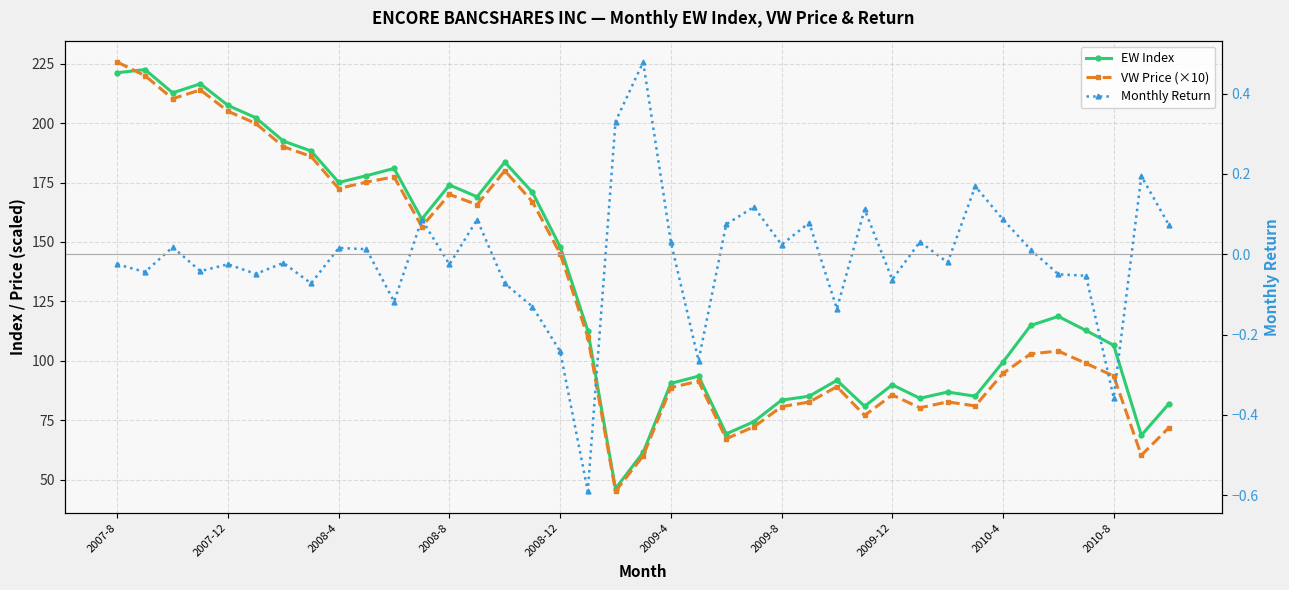

The value of Monthly Return at 2007-12 is -0.1. True or false?

False